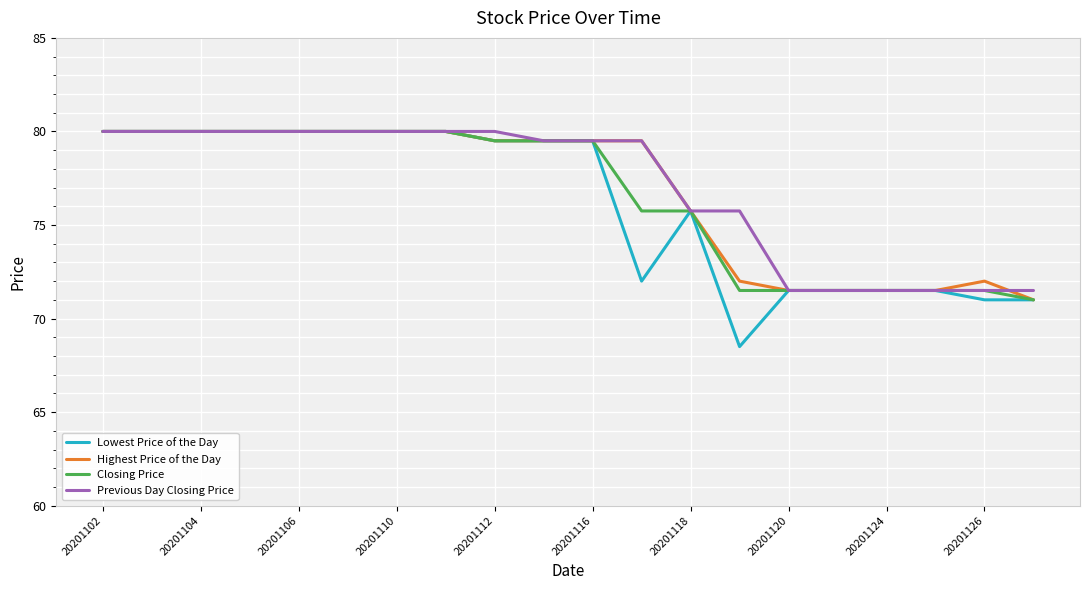

What is the minimum value shown in the chart?

68.5